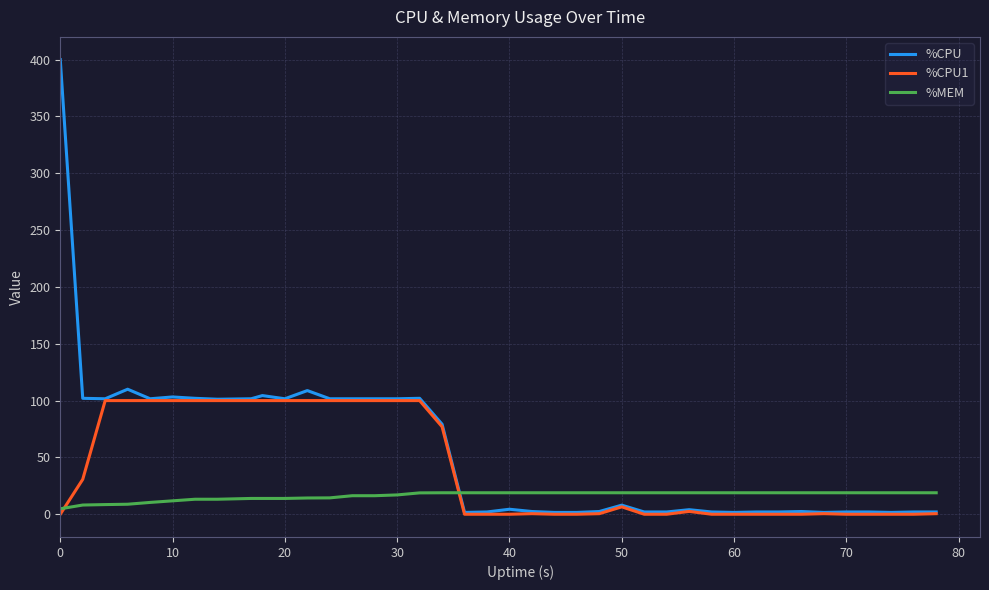

After their last crossing, which series has the higher values: %MEM or %CPU?

%MEM